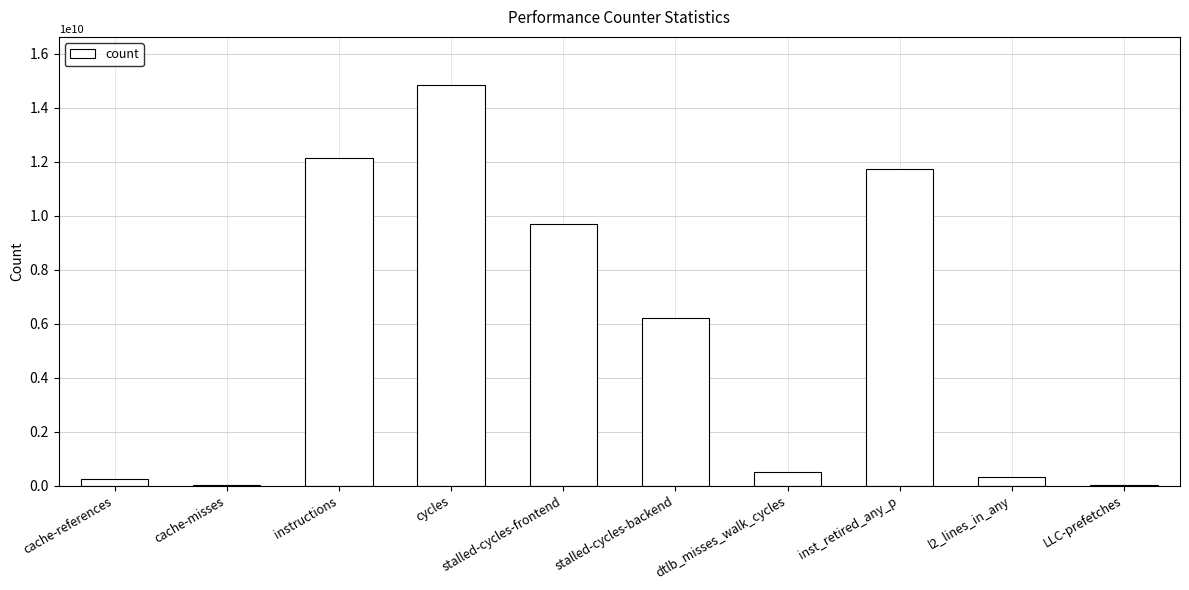

At which label is the value closest to 7435953552?

stalled-cycles-backend